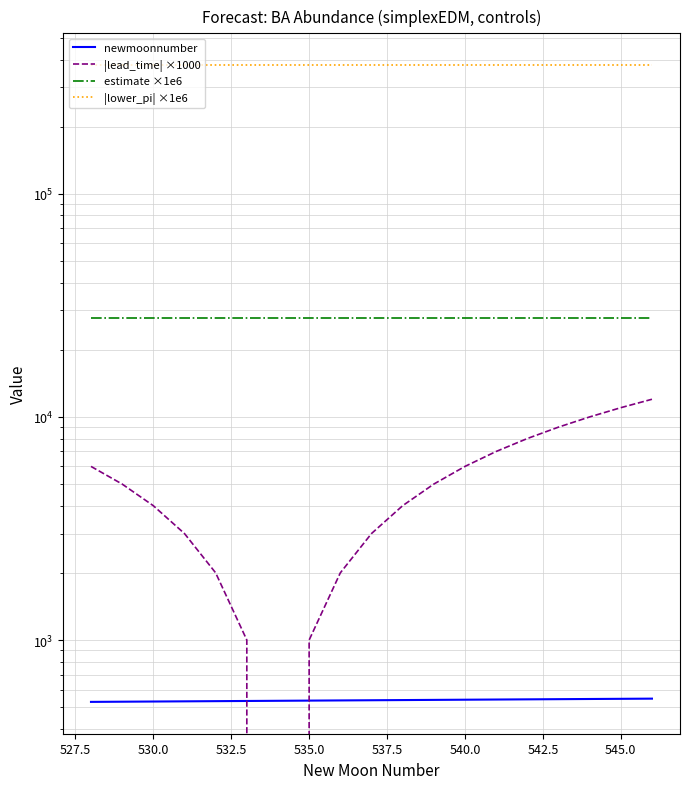

At how many categories does at least one series exceed 59305?

19